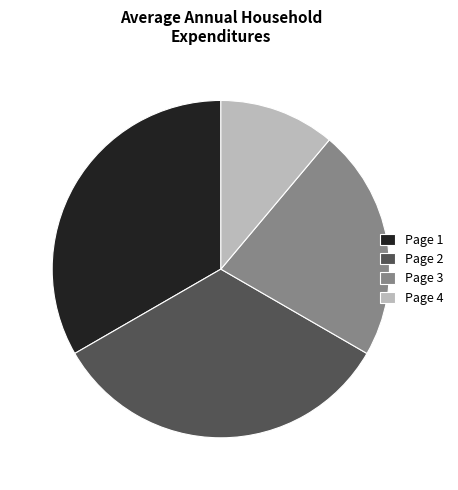

What is the smallest slice in the pie chart?

Page 4